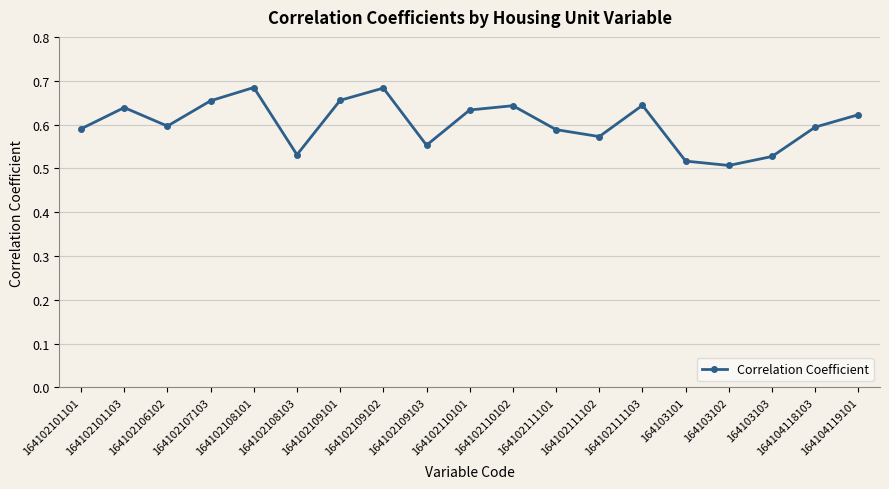

Between 164102110101 and 164102108101, which is larger?

164102108101